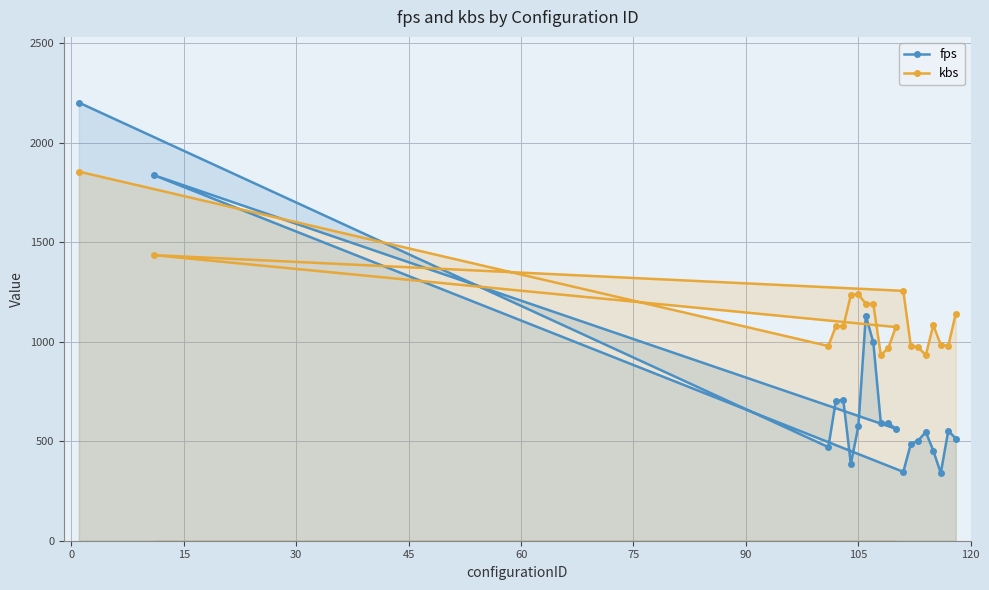

List the series in order of their peak value, highest first.

fps, kbs